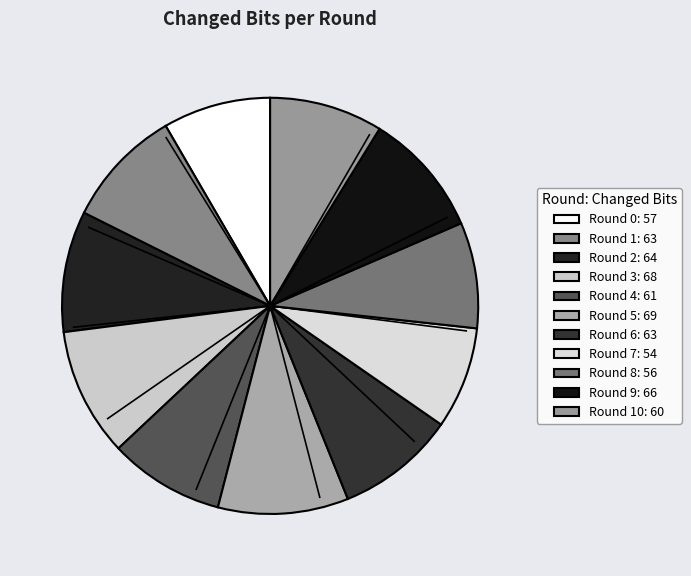

How many segments does this pie chart have?

11